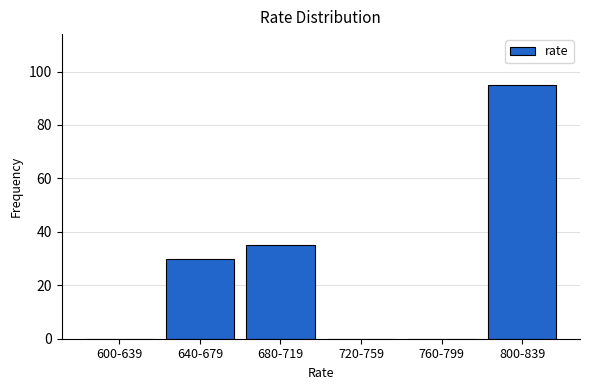

Reading right to left, extract all data points from this chart.

800-839=95	760-799=0	720-759=0	680-719=35	640-679=30	600-639=0